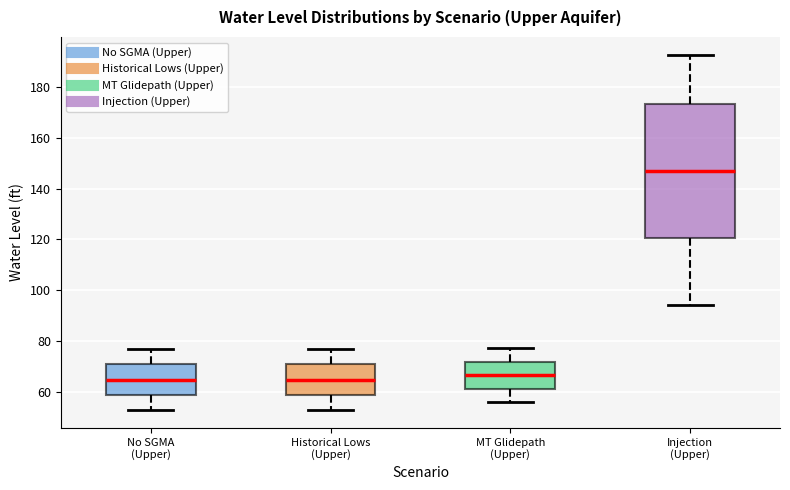

Comparing the boxes themselves (not the whiskers), which one is the tallest?

Injection (Upper)